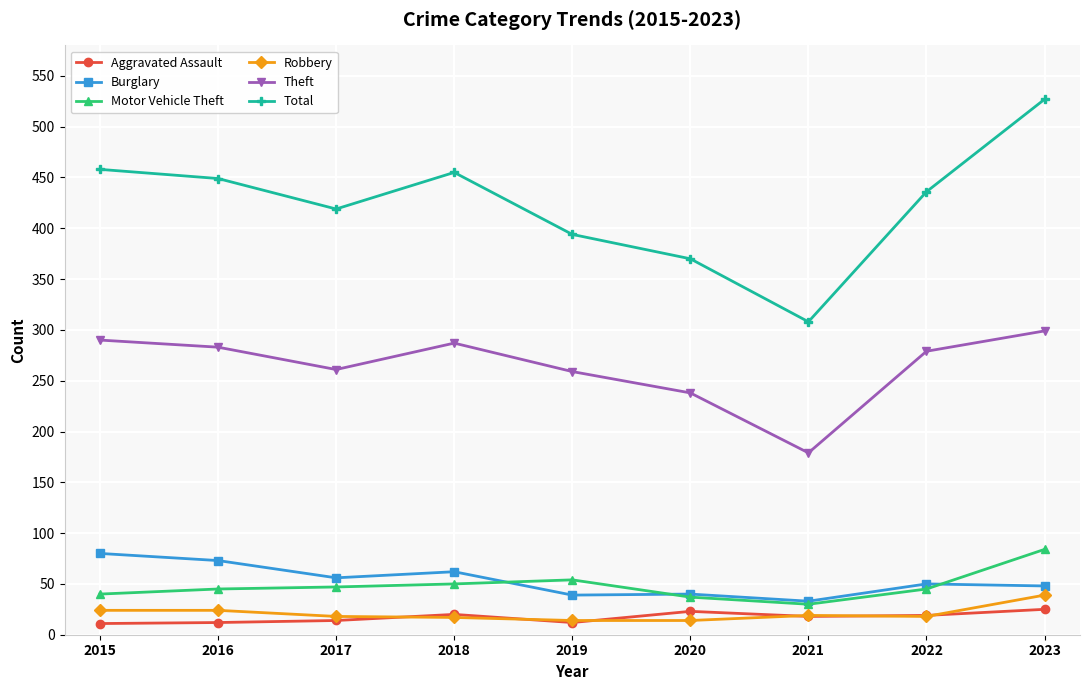

What are all the series names shown in the legend?

Aggravated Assault, Burglary, Motor Vehicle Theft, Robbery, Theft, Total